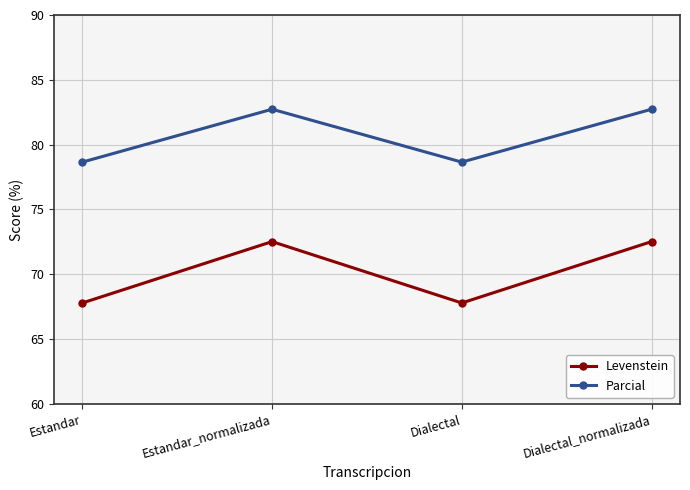

Rank the series at Estandar from lowest to highest value.

Levenstein, Parcial